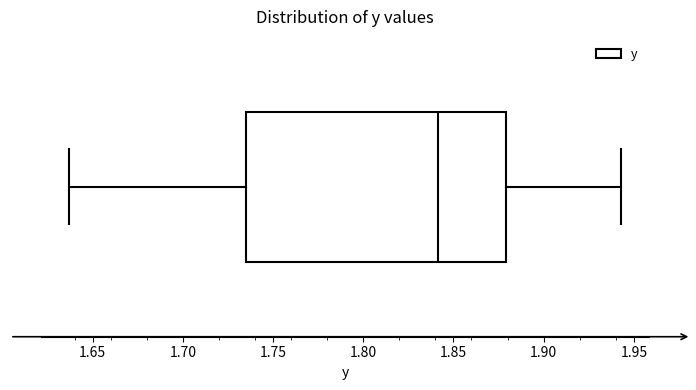

Where does the left whisker of the box end on the x-axis? The values are not printed on the chart, so give them approximately, as read against the axis.

1.635